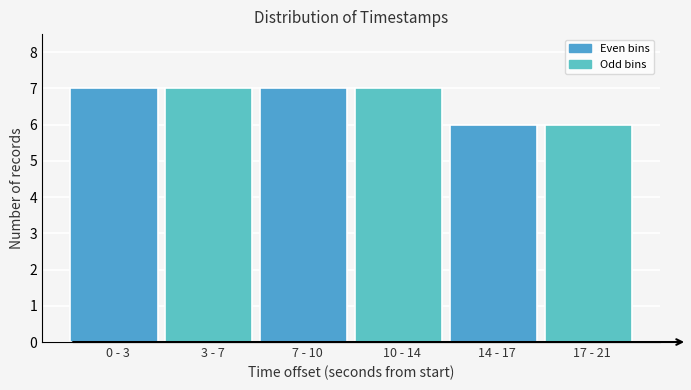

Reading right to left, list all the values displayed in this chart.

17 - 21=6	14 - 17=6	10 - 14=7	7 - 10=7	3 - 7=7	0 - 3=7